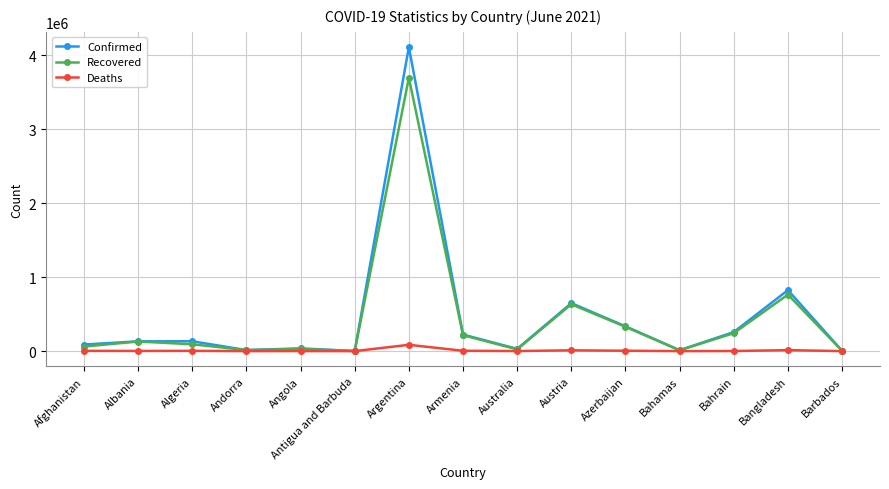

What are all the series names shown in the legend?

Confirmed, Recovered, Deaths